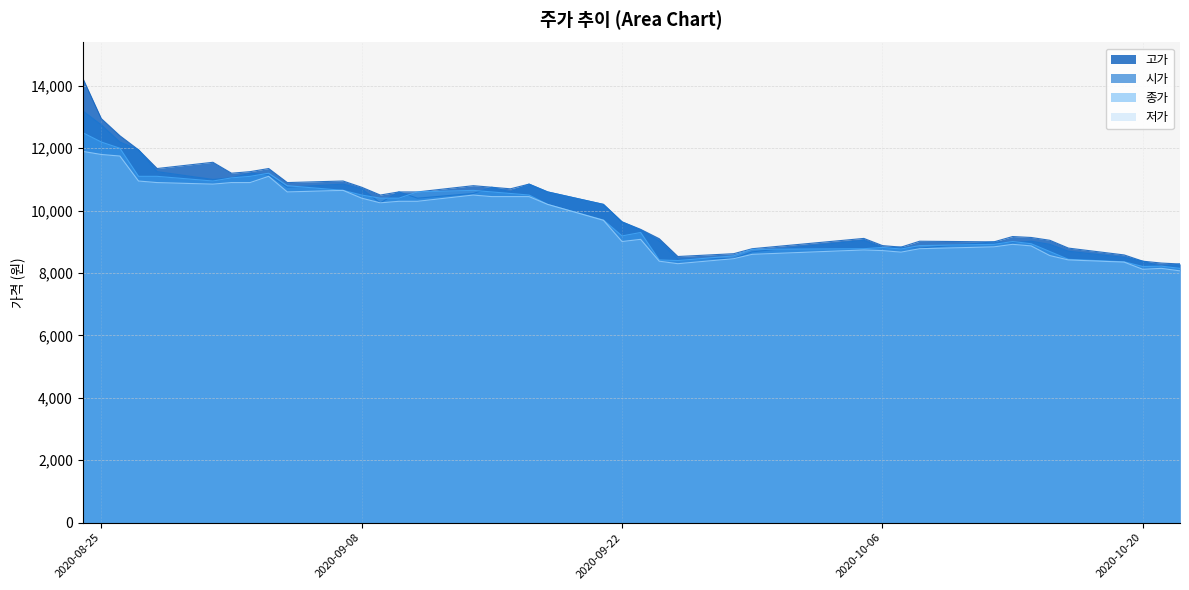

What is the difference between the maximum and minimum values in the 고가 series?

5960